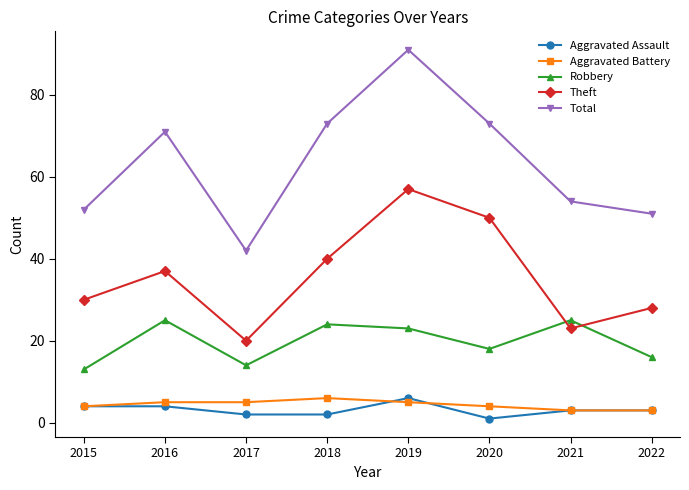

Where is Robbery nearest to the value 19?

2020